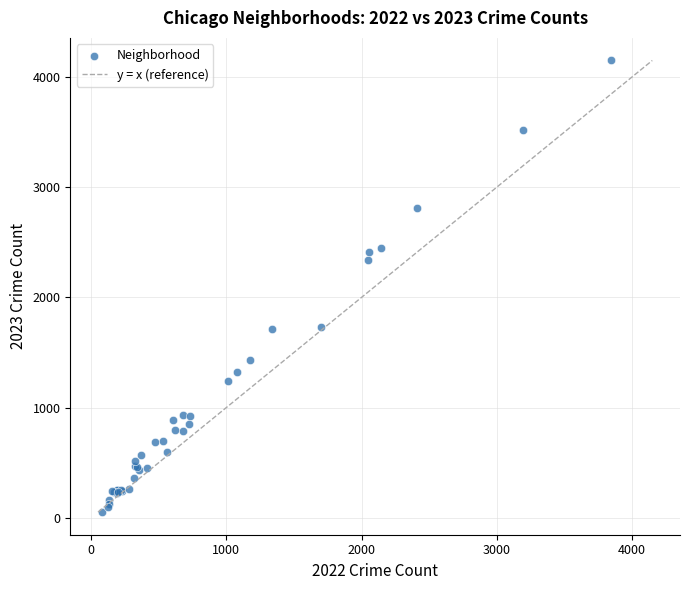

What Y value in the scatter plot is closest to 2100?

2338